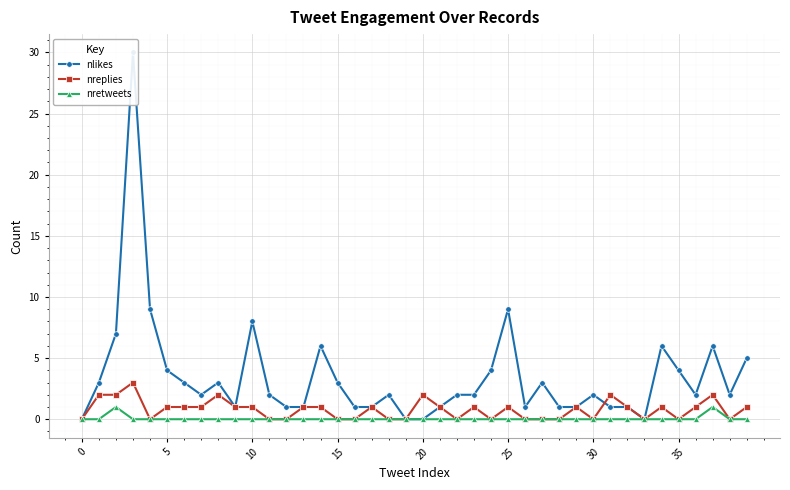

The value of nretweets at 26 is 0. True or false?

True